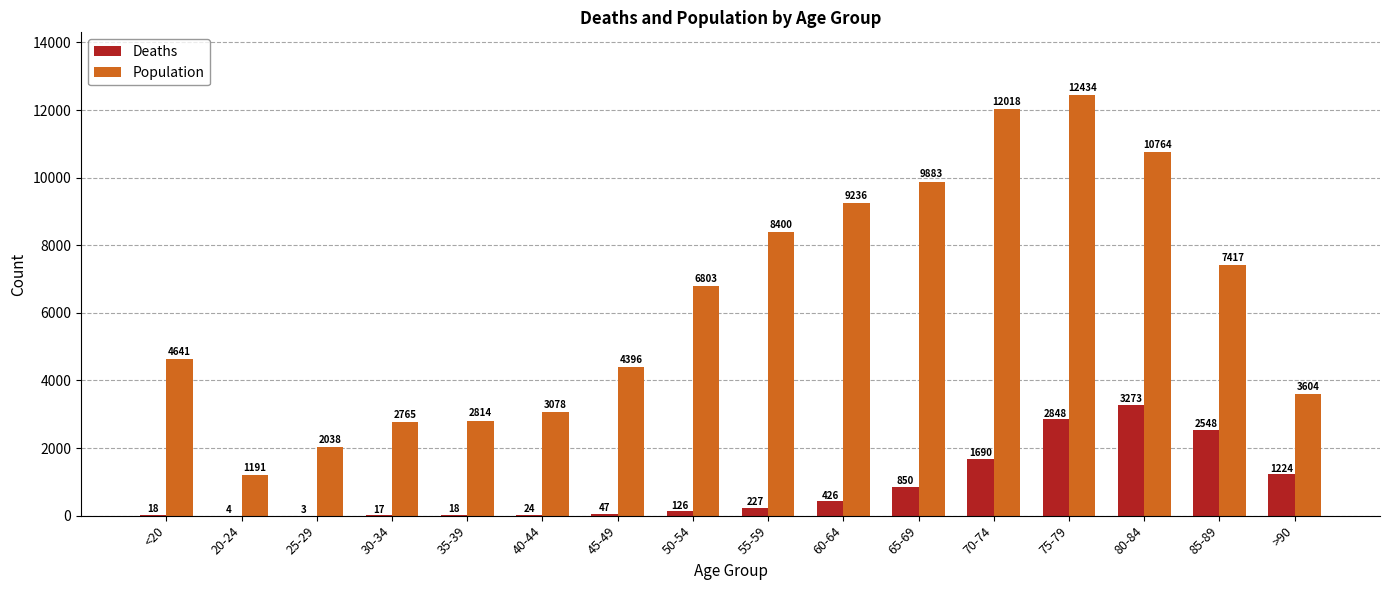

Which label corresponds to the largest value in the chart?

75-79